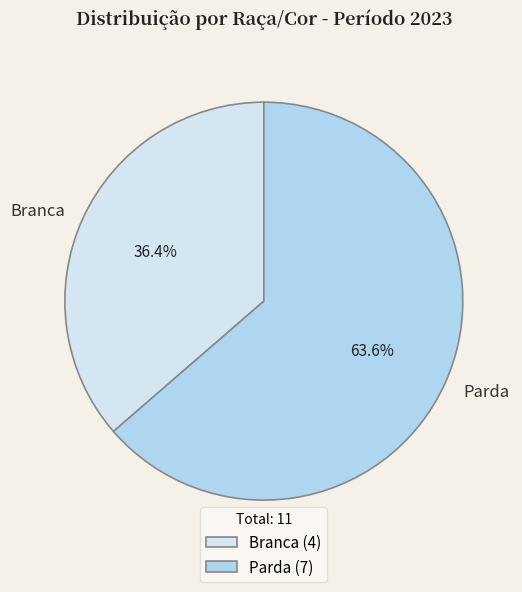

What portion of the pie excludes Parda?

36.4%